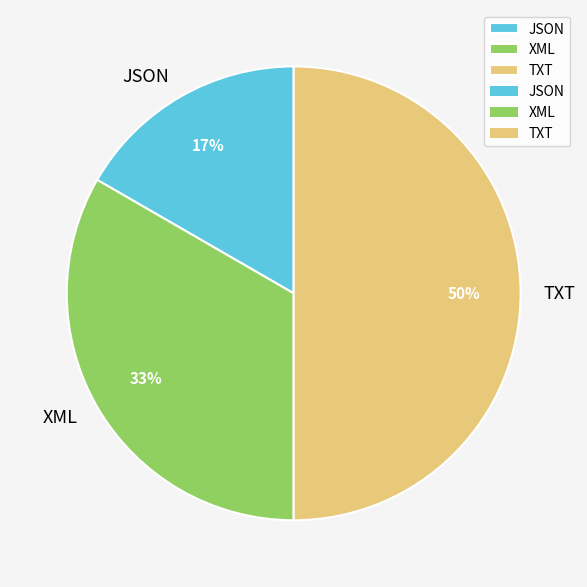

True or false: JSON accounts for 17% of the total.

True